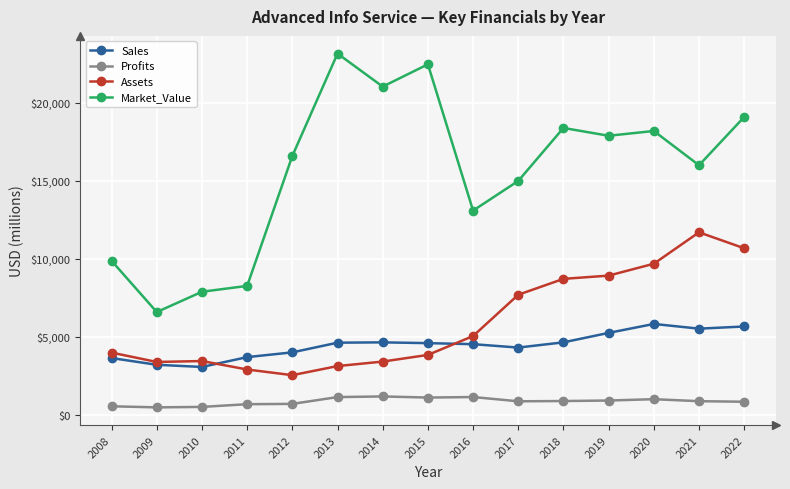

Does the chart have visible grid lines?

Yes